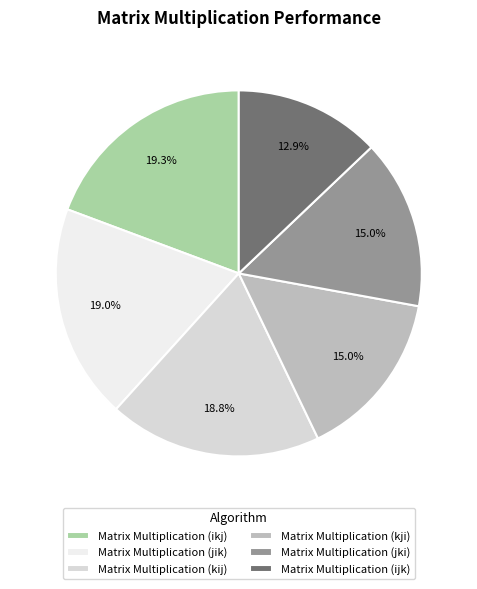

How many slices are in this pie chart?

6